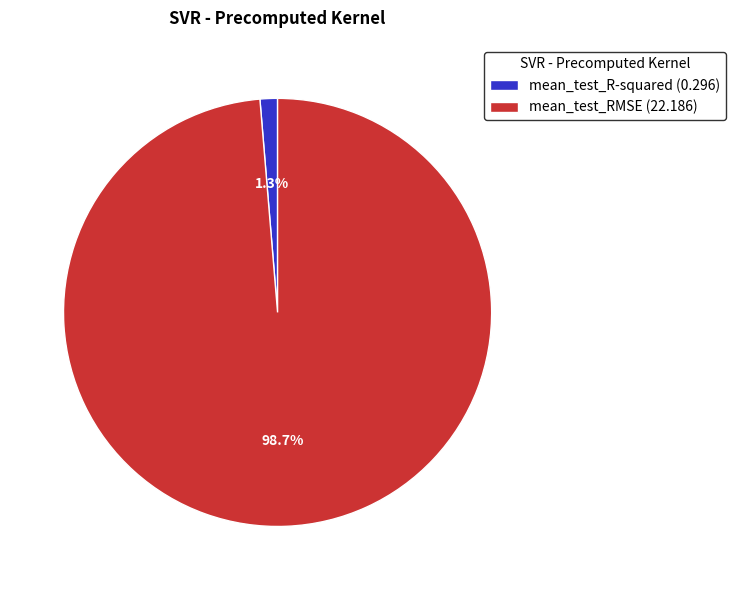

Rank the categories by value from lowest to highest.

mean_test_R-squared, mean_test_RMSE